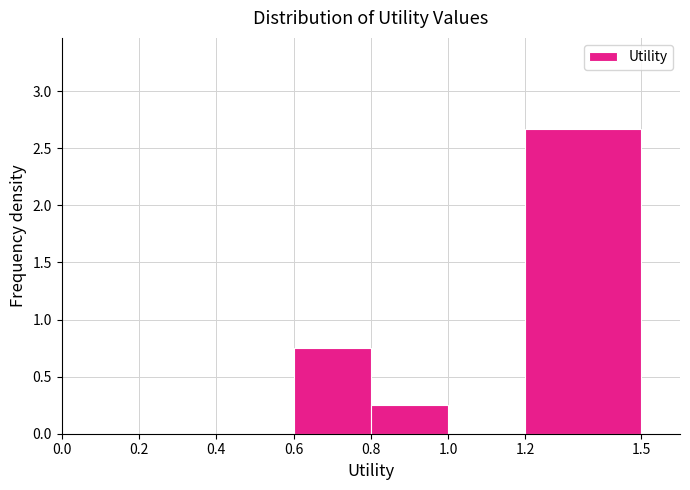

Reading left to right, list every bar in this chart as the range it spans on the x-axis followed by its height. The values are not printed on the chart, so give them approximately, as read against the axis.

0.0 to 0.2: 0
0.2 to 0.4: 0
0.4 to 0.6: 0
0.6 to 0.8: 0.75
0.8 to 1.0: 0.25
1.0 to 1.2: 0
1.2 to 1.5: 2.65